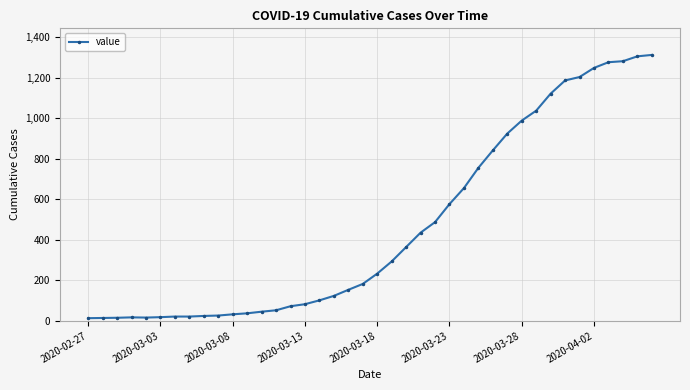

What is the average value?

465